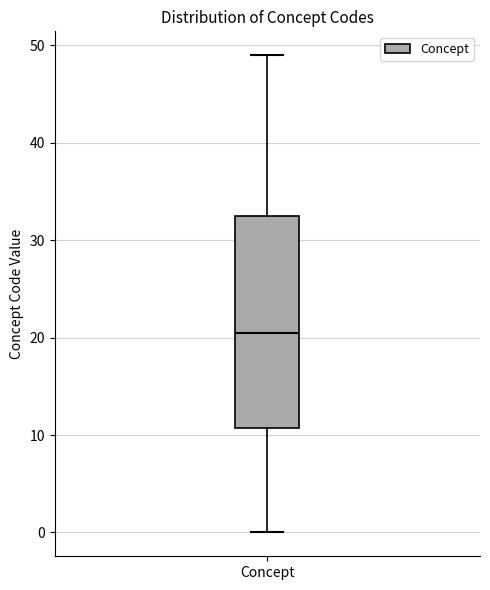

Read this box plot against the y-axis: the position of the median line, the range covered by the box, and the ends of both whiskers. The values are not printed on the chart, so give them approximately, as read against the axis.

median 21, box 11 to 33, whiskers 0 to 49